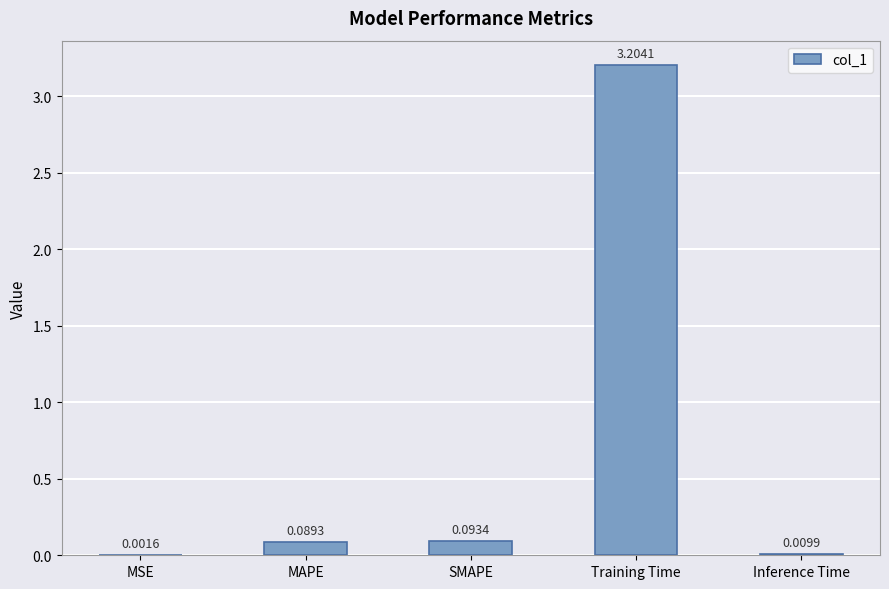

What value does the data have at Training Time?

3.2